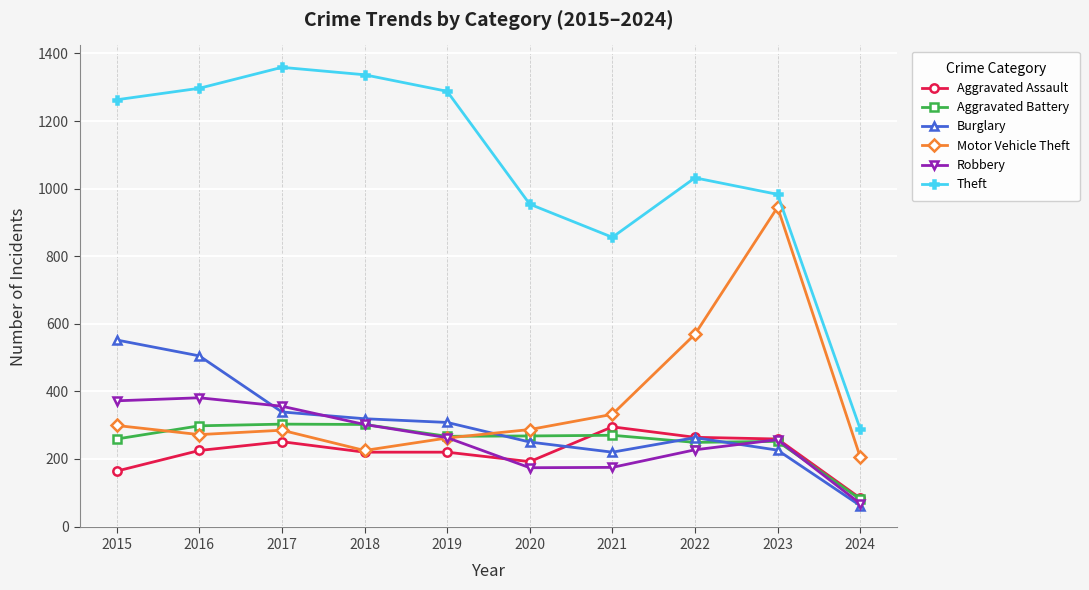

What is the spread (max minus min) of values at 2022?

805